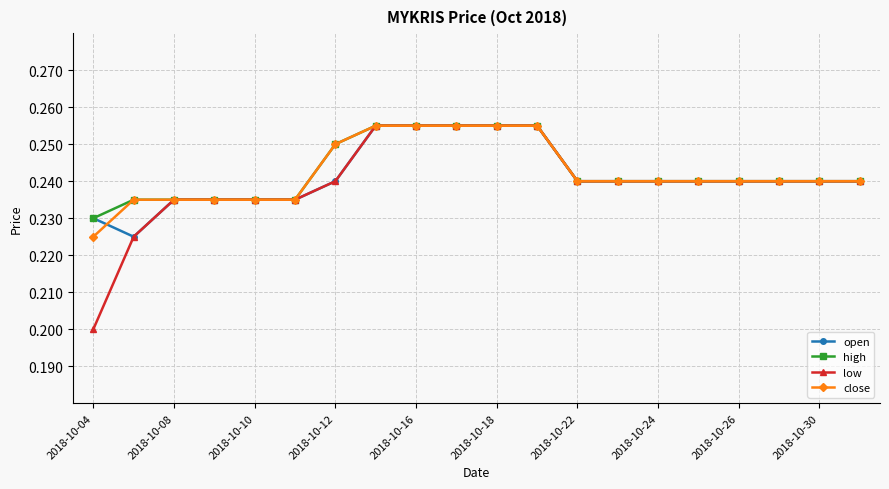

At how many categories does at least one series exceed 0?

20